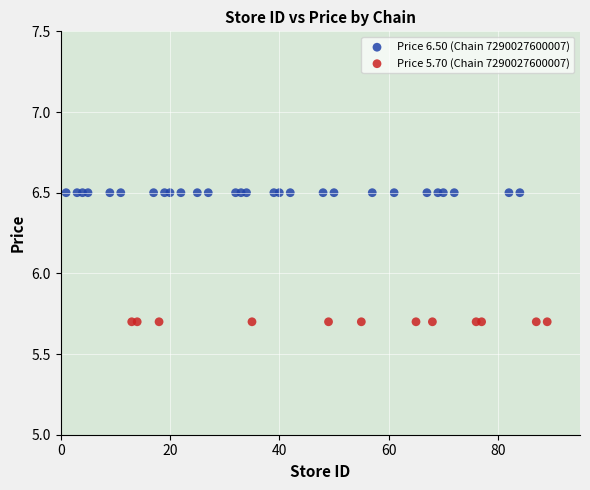

Which series contains the lowest Y value?

Price 5.70 (Chain 7290027600007)